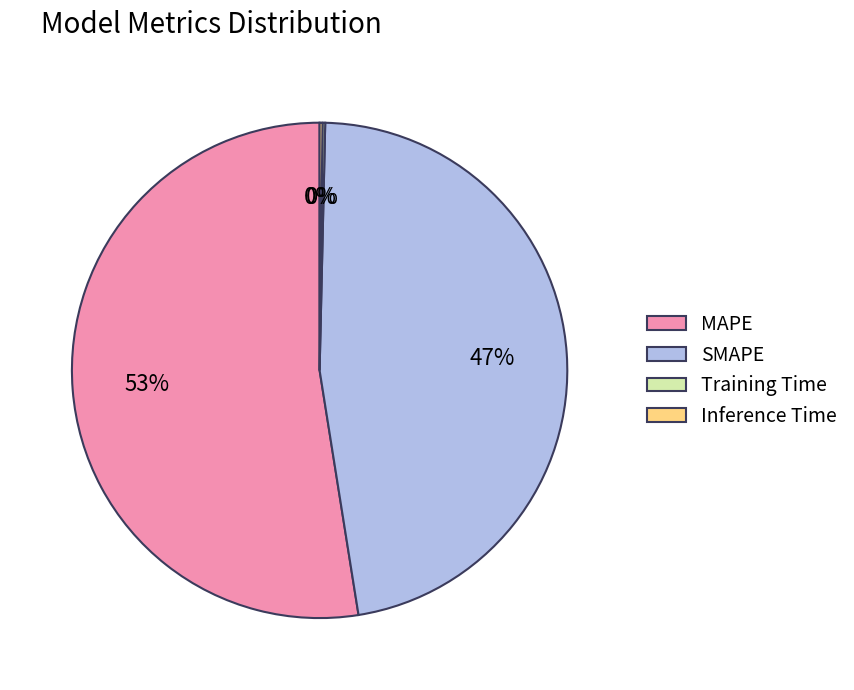

The MAPE slice represents 66% of the pie. True or false?

False